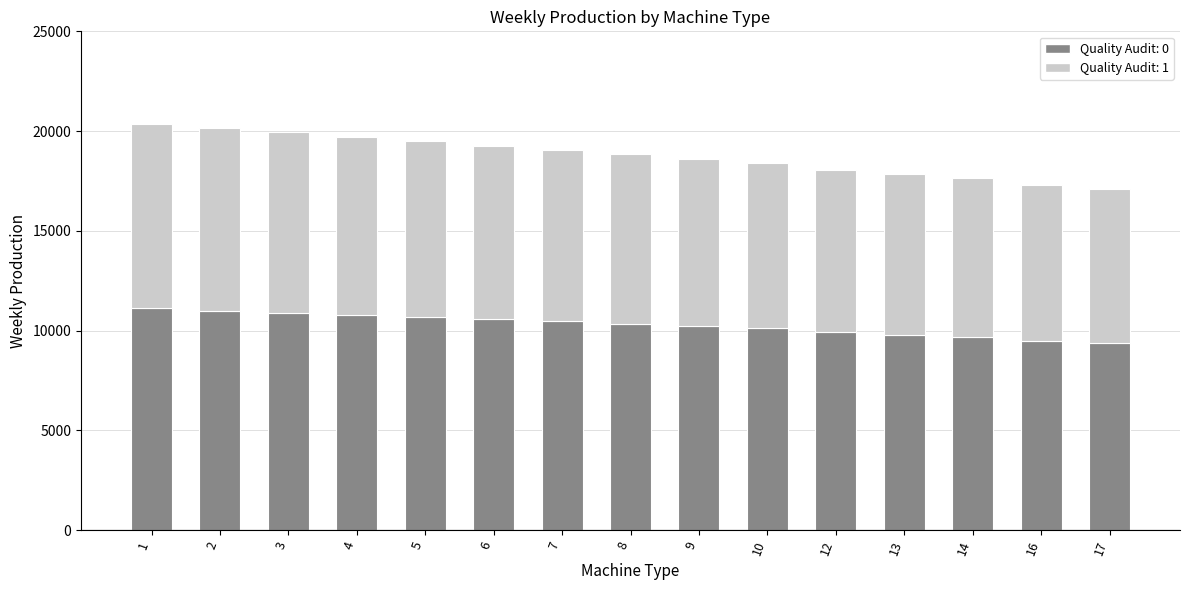

What is the total value across all series at 12?

18065